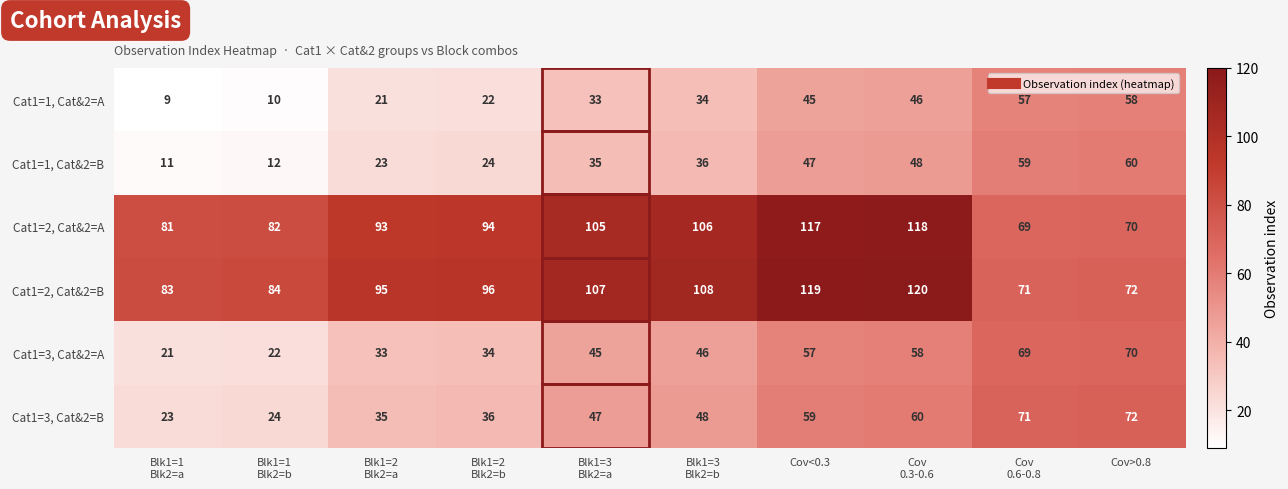

Rank the series by their maximum value, from lowest to highest.

Cat1=1, Cat&2=A, Cat1=1, Cat&2=B, Cat1=3, Cat&2=A, Cat1=3, Cat&2=B, Cat1=2, Cat&2=A, Cat1=2, Cat&2=B